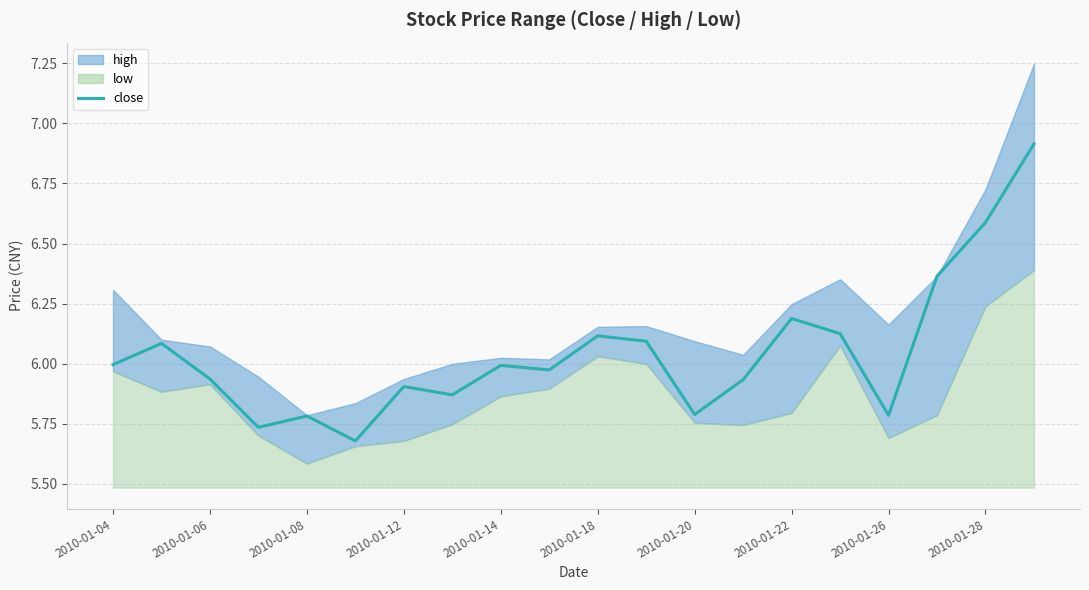

Approximately how many times larger is the value at 14 compared to 15?

1.0